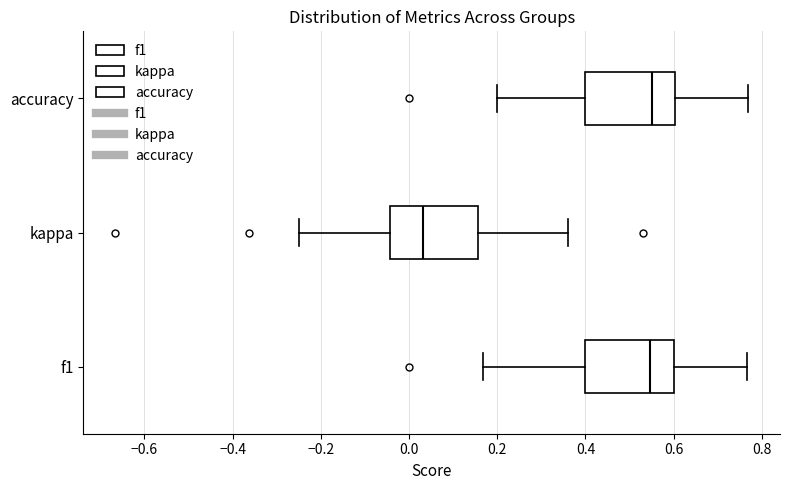

Which box's median line is the furthest to the left?

kappa